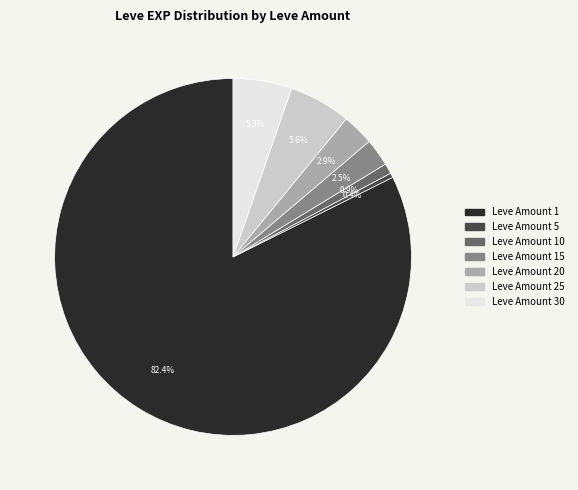

Is there a majority slice in this chart?

Yes